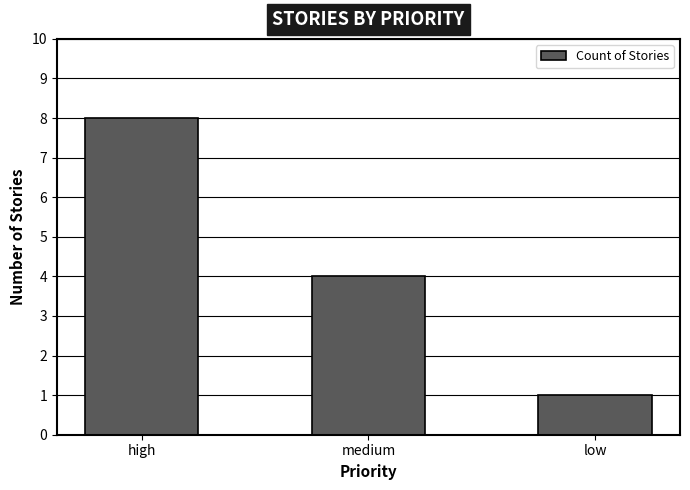

Count the number of categories in the chart.

3